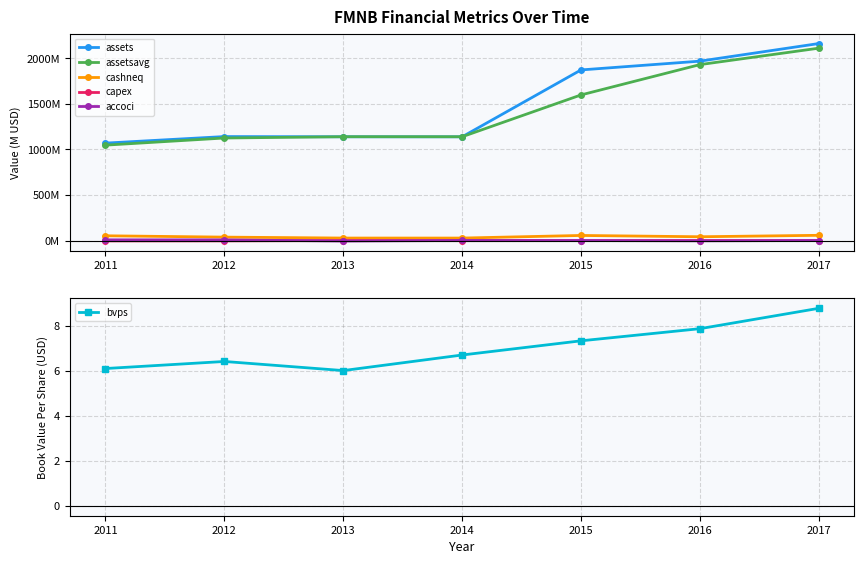

At which category is the sum across all series the highest?

2017